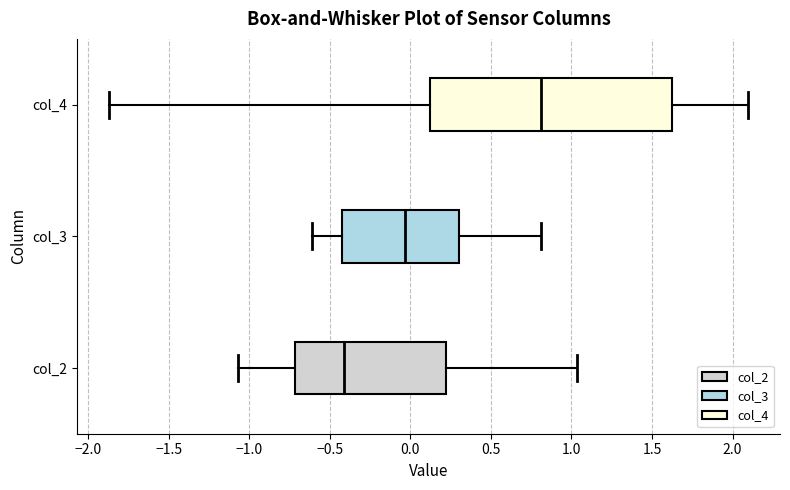

Comparing the boxes themselves (not the whiskers), which one is the widest?

col_4